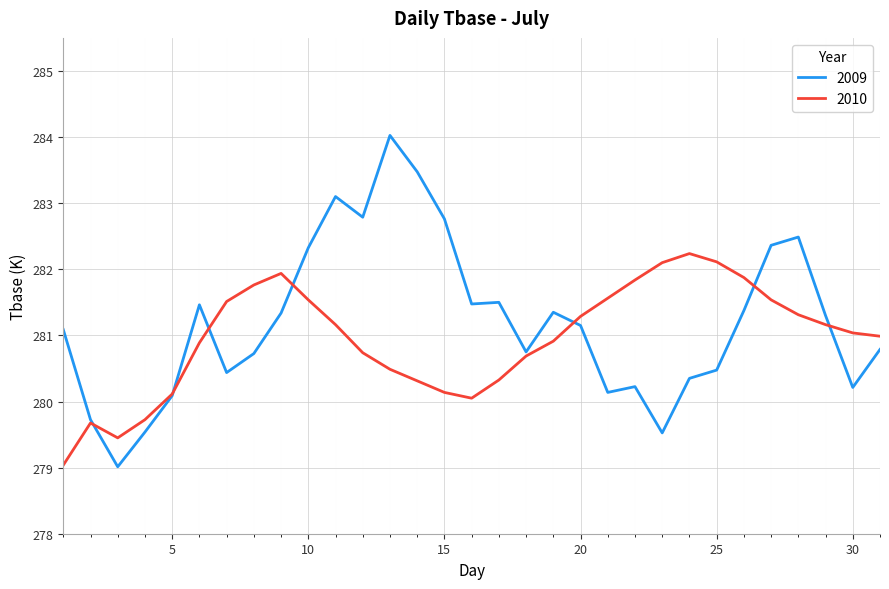

How many interior local peaks does the 2010 series have?

3